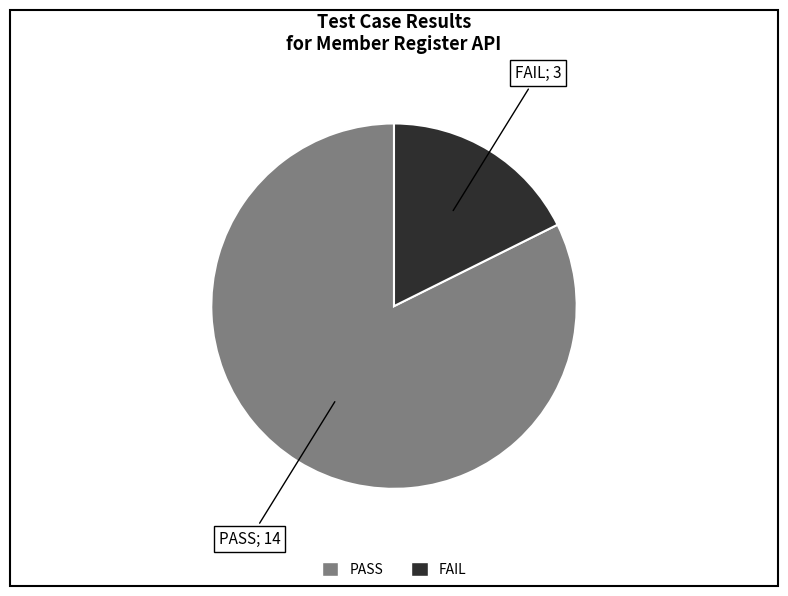

The FAIL slice represents 18% of the pie. True or false?

True